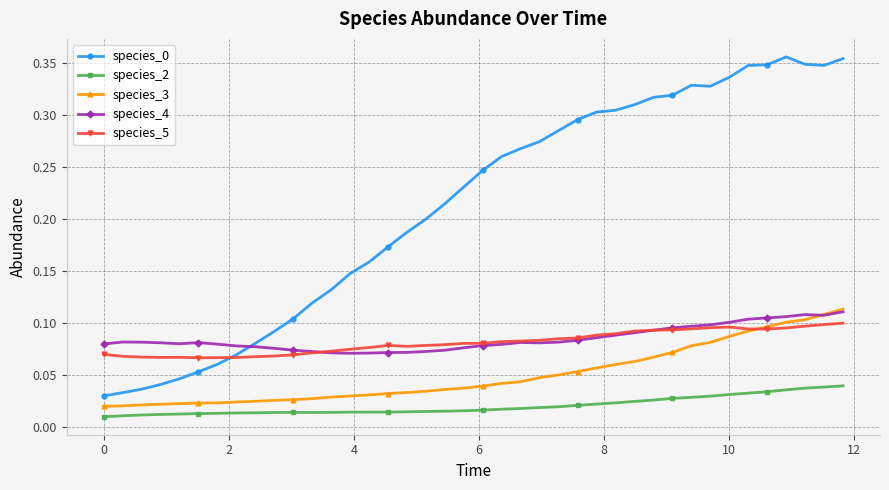

How many times do species_0 and species_4 cross each other?

1